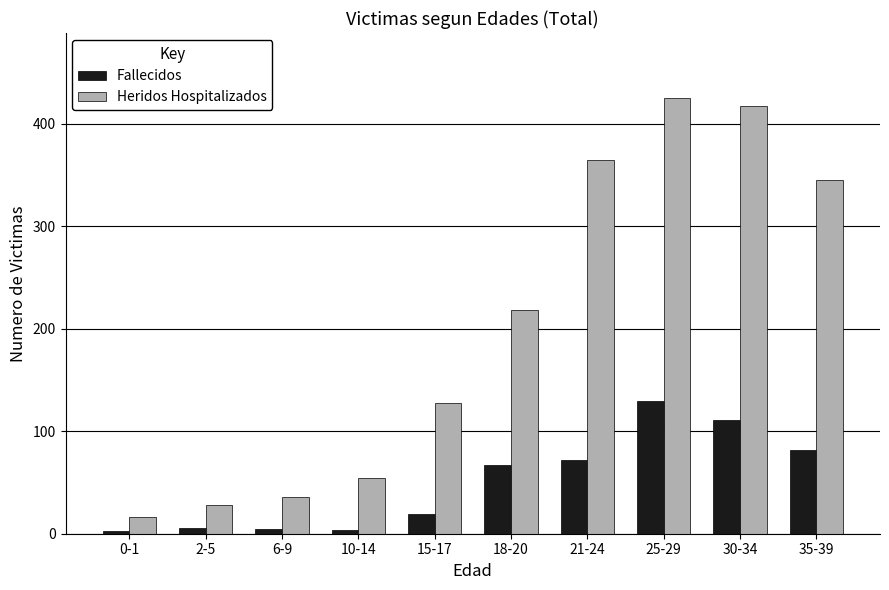

What is the sum of all Heridos Hospitalizados values?

2033